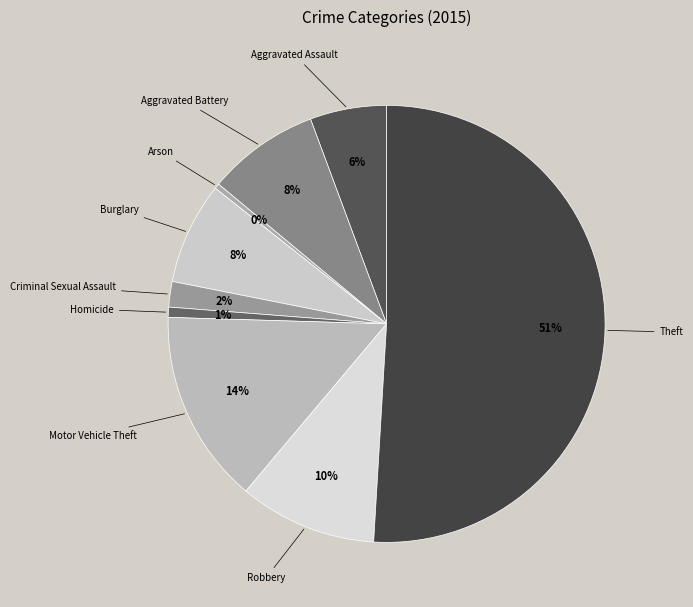

How many segments does this pie chart have?

9